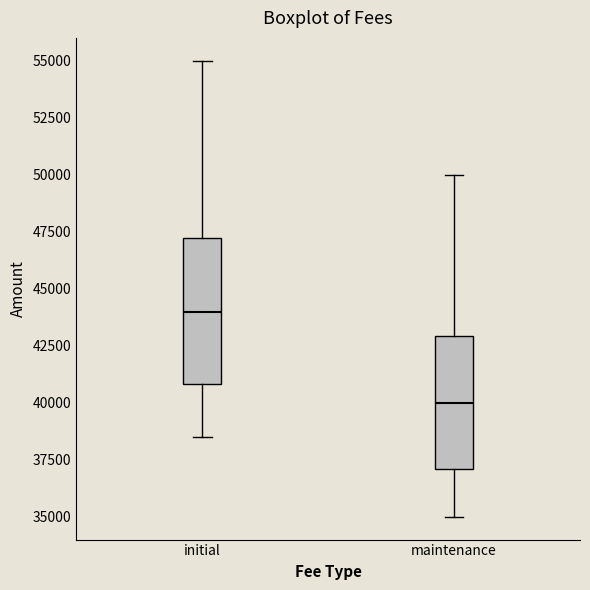

Reading left to right, read every box against the y-axis: the position of its median line, the range the box covers, and the ends of its whiskers. The values are not printed on the chart, so give them approximately, as read against the axis.

initial: median 44000, box 41000 to 47000, whiskers 38500 to 55000
maintenance: median 40000, box 37000 to 43000, whiskers 35000 to 50000